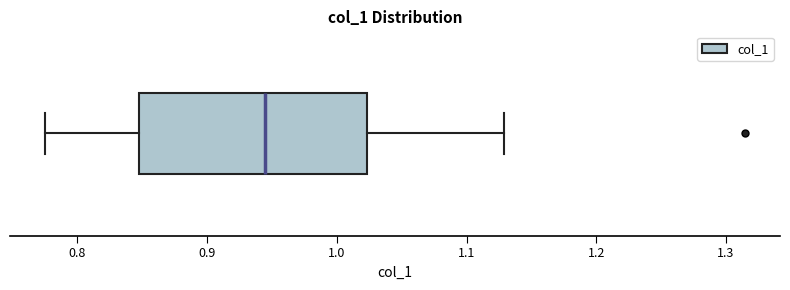

Read this box plot against the x-axis: the position of the median line, the range covered by the box, and the ends of both whiskers. The values are not printed on the chart, so give them approximately, as read against the axis.

median 0.94, box 0.85 to 1.02, whiskers 0.78 to 1.13